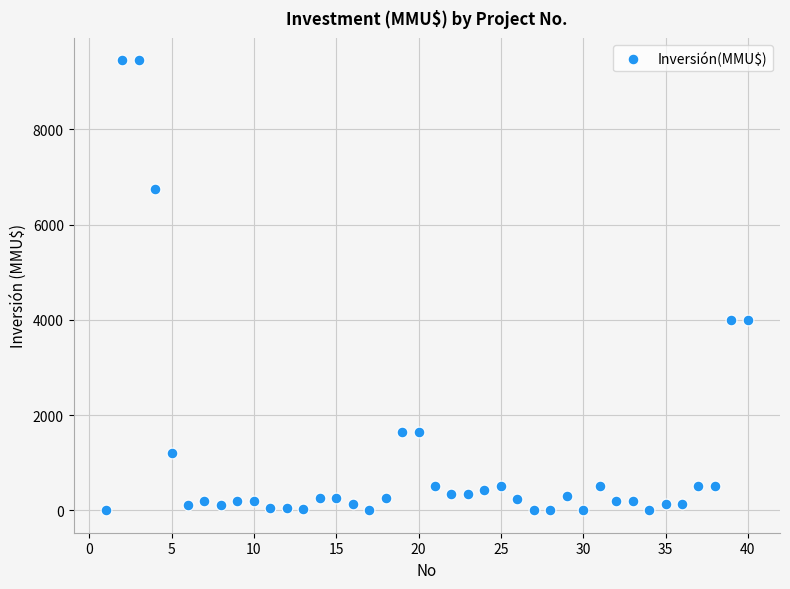

What is the range of Y values (max minus min)?

9450